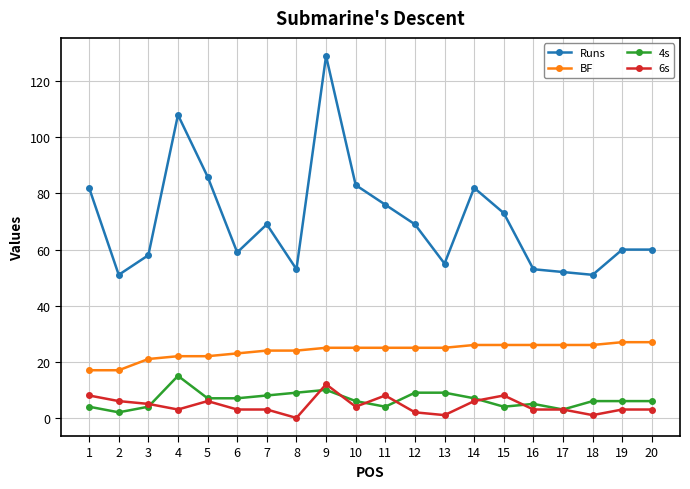

What is the greatest value displayed?

129